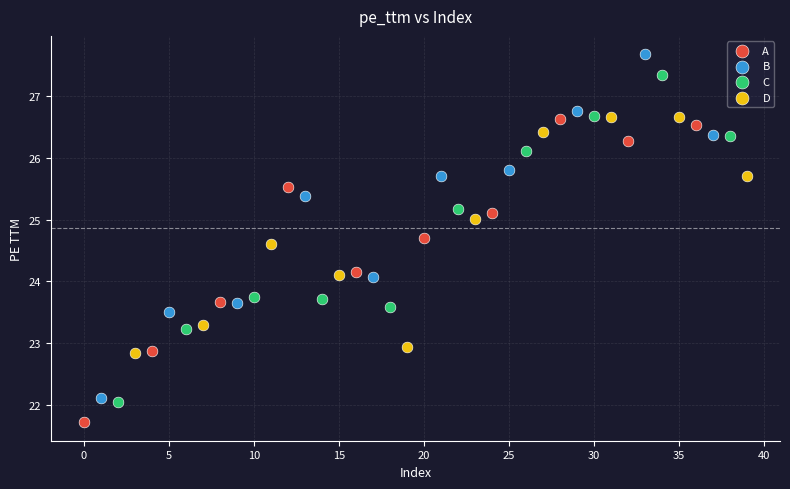

Which series contains the lowest Y value?

A